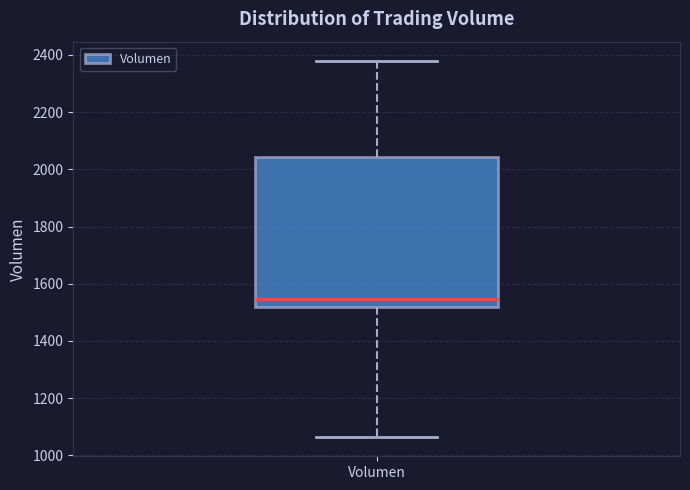

Where is the lower edge of the box for Volumen on the y-axis? The values are not printed on the chart, so give them approximately, as read against the axis.

1520